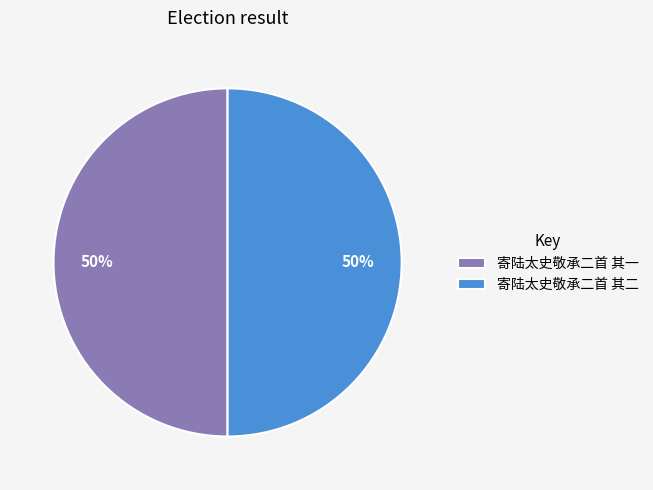

What is the ratio of the value at 寄陆太史敬承二首 其一 to the value at 寄陆太史敬承二首 其二?

1.0